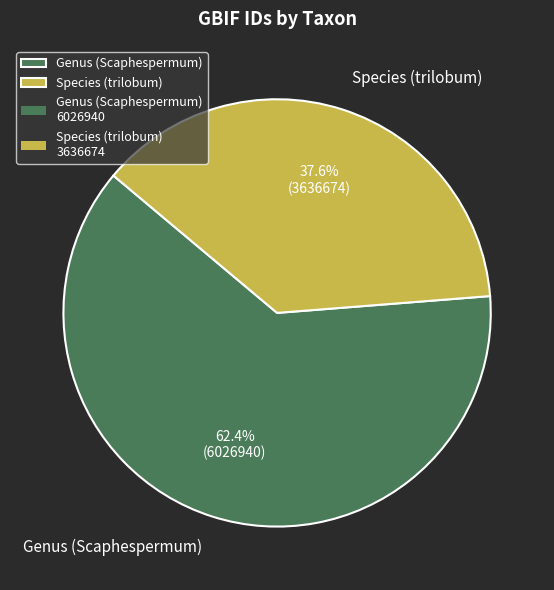

Between Genus (Scaphespermum) and Species (trilobum), which is larger?

Genus (Scaphespermum)